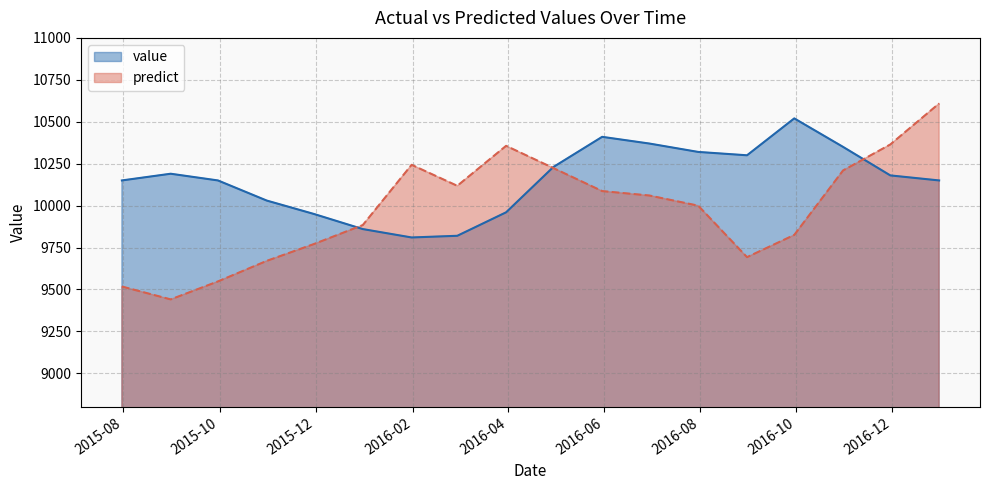

Which series has the widest spread of values?

predict